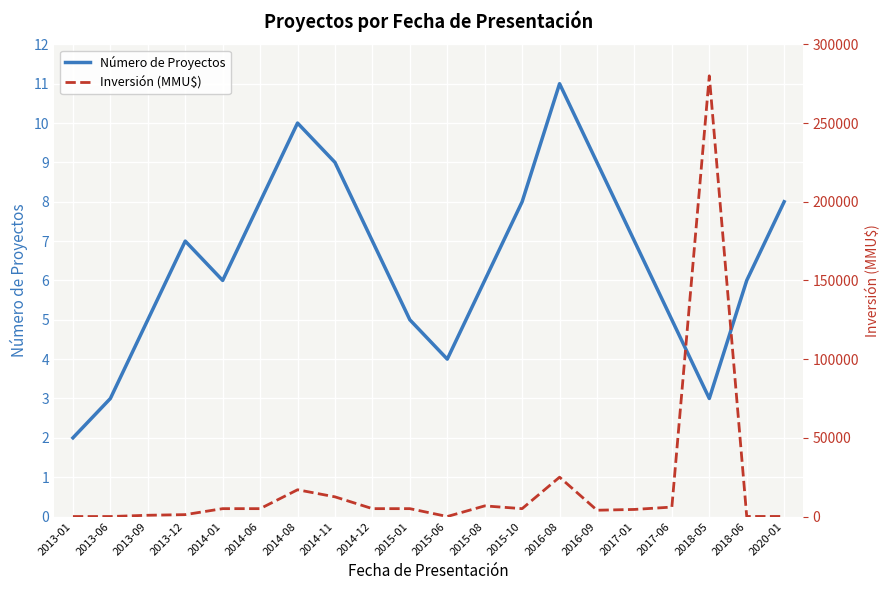

What is the difference between the Inversión (MMU$) values at 2017-01 and 2018-06?

4460